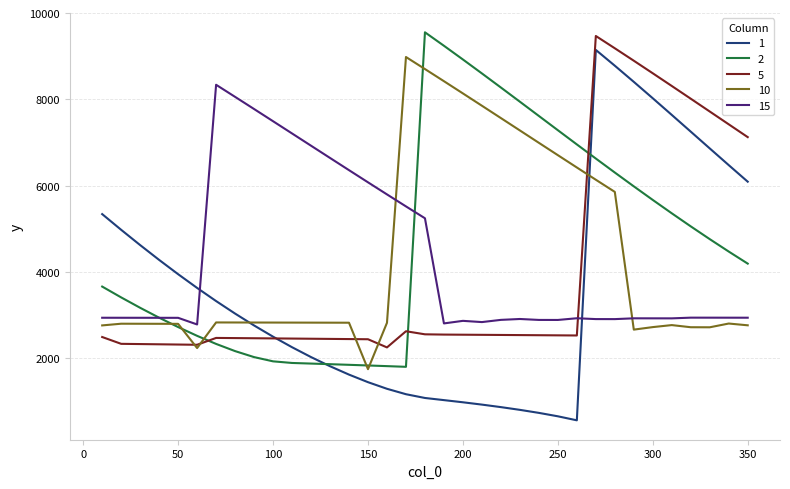

How many times do 5 and 2 cross each other?

3